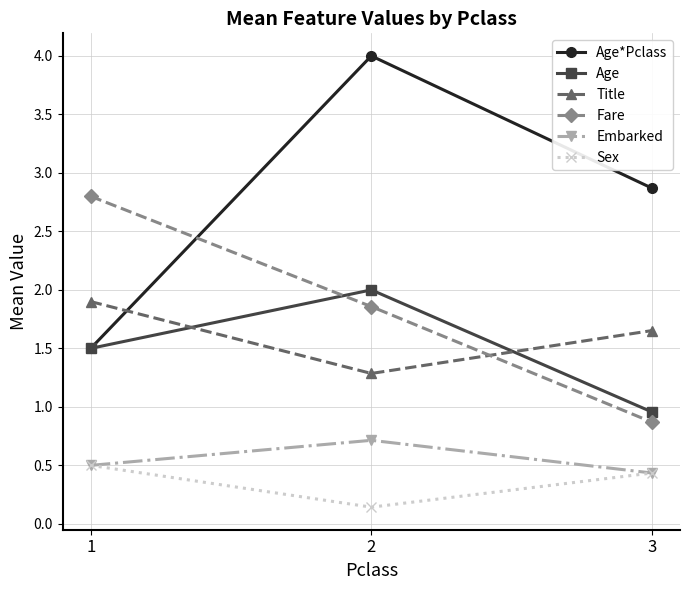

The value of Sex at 3 is 0.1. True or false?

False